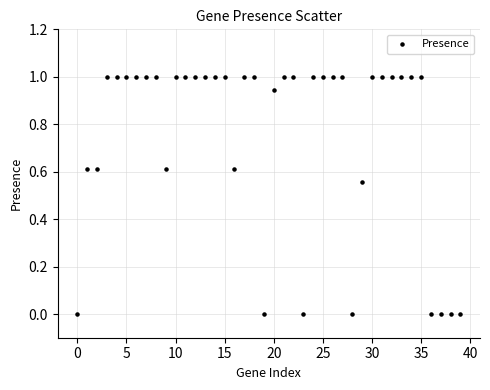

What is the range of Y values (max minus min)?

1.0